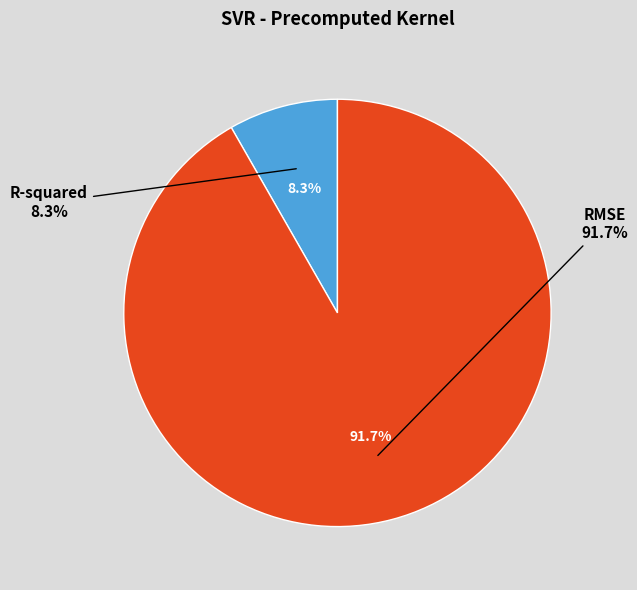

To the nearest percent, what is the combined percentage of R-squared and RMSE?

100%